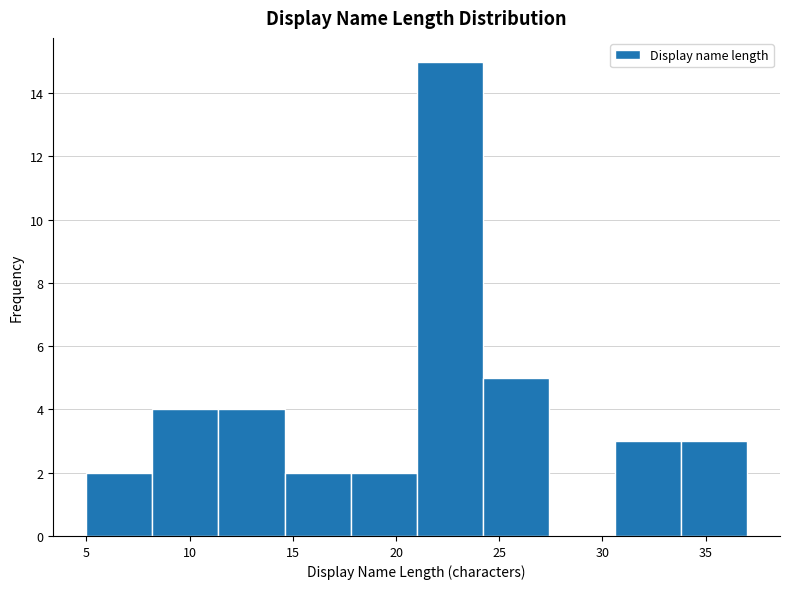

Reading left to right, transcribe this chart: for each bar, give the range it covers on the x-axis and its height. Neither the bar edges nor the heights are printed on the chart, so give them approximately, as read against the axes.

5.0 to 8.2: 2
8.2 to 11.4: 4
11.4 to 14.6: 4
14.6 to 17.8: 2
17.8 to 21.0: 2
21.0 to 24.2: 15
24.2 to 27.4: 5
27.4 to 30.6: 0
30.6 to 33.8: 3
33.8 to 37.0: 3